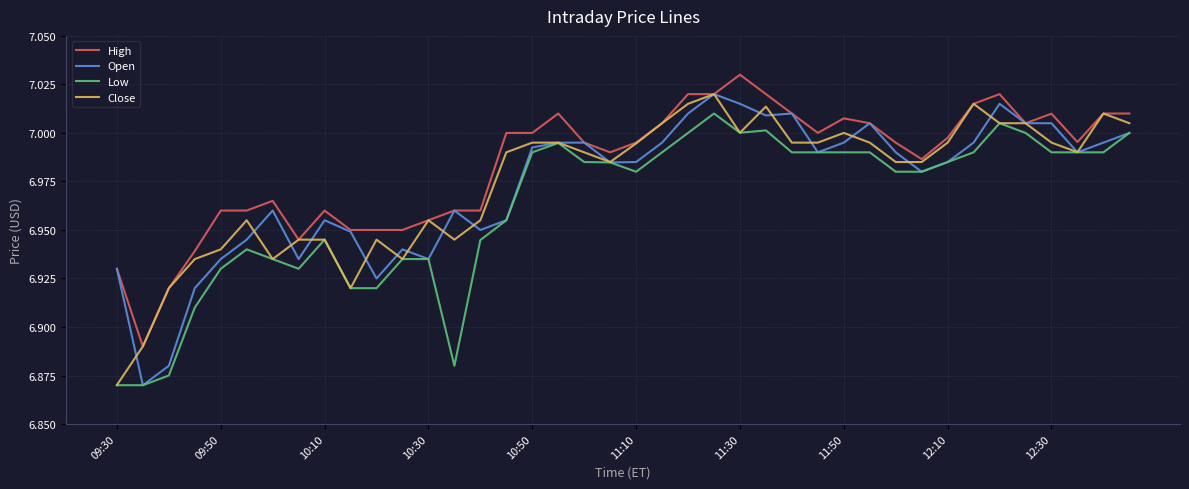

Which series has the largest total across all categories?

High